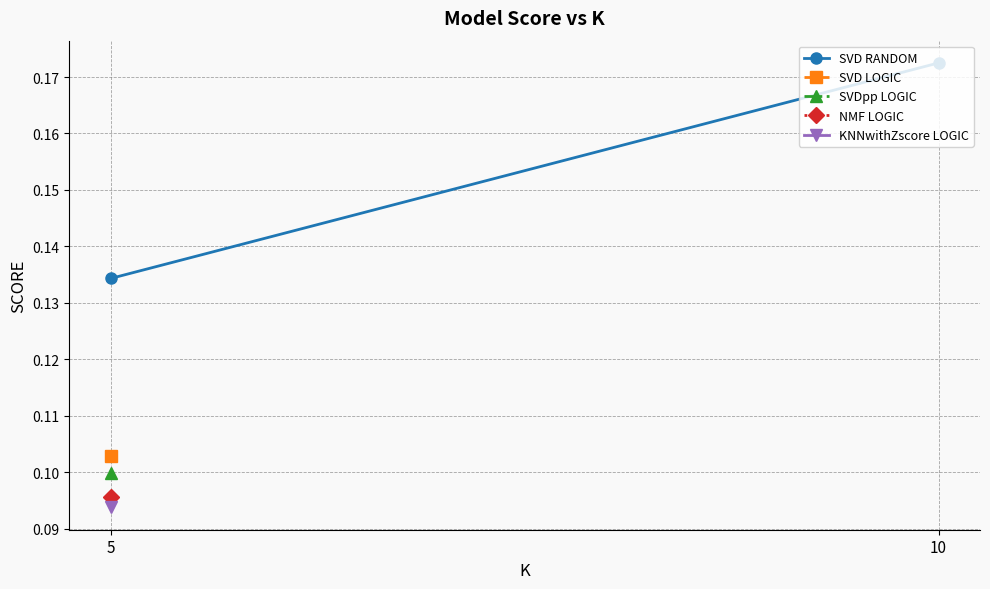

What is the average value?

0.2